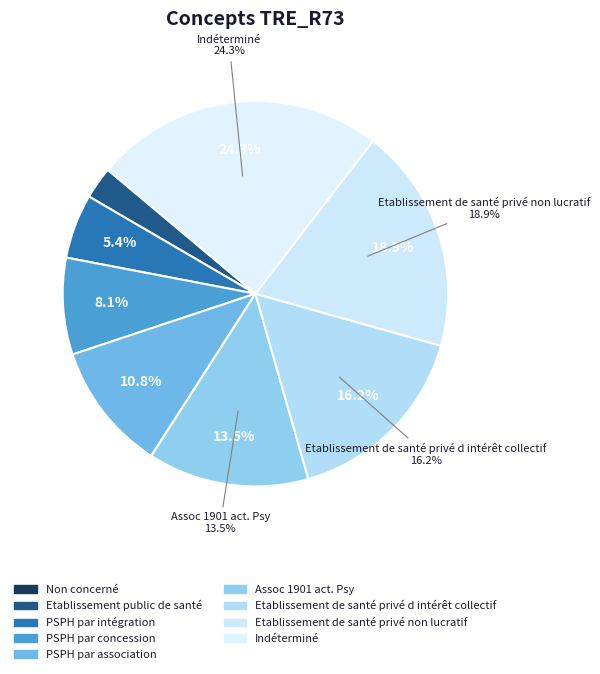

Combined, what portion of the pie is Etablissement public de santé and Indéterminé?

27.0%